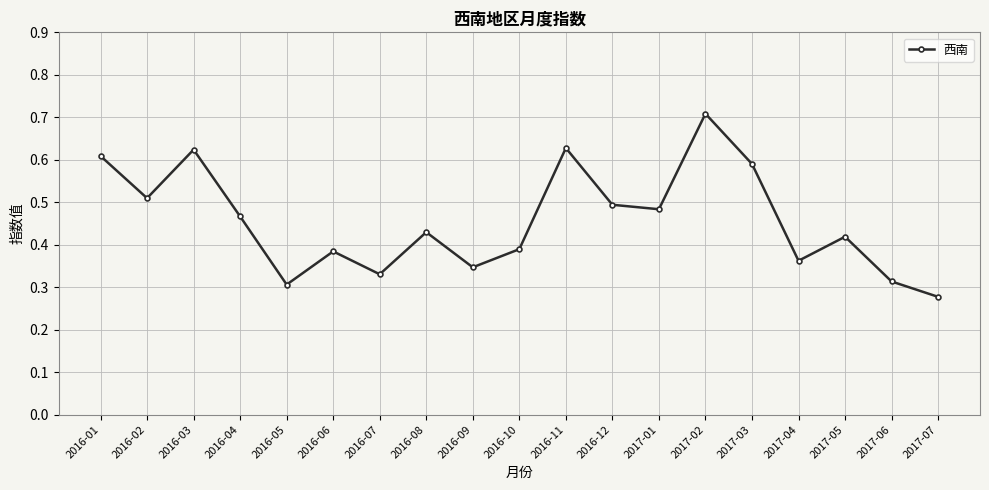

At which label is the value closest to 0?

2017-07